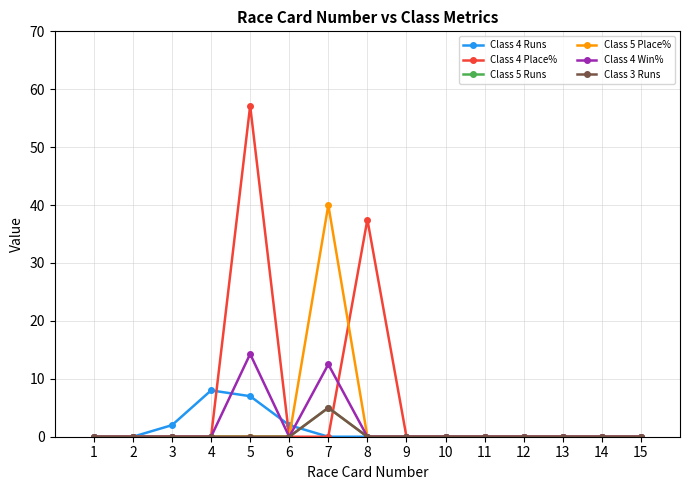

Between 15 and 12, which is larger?

15